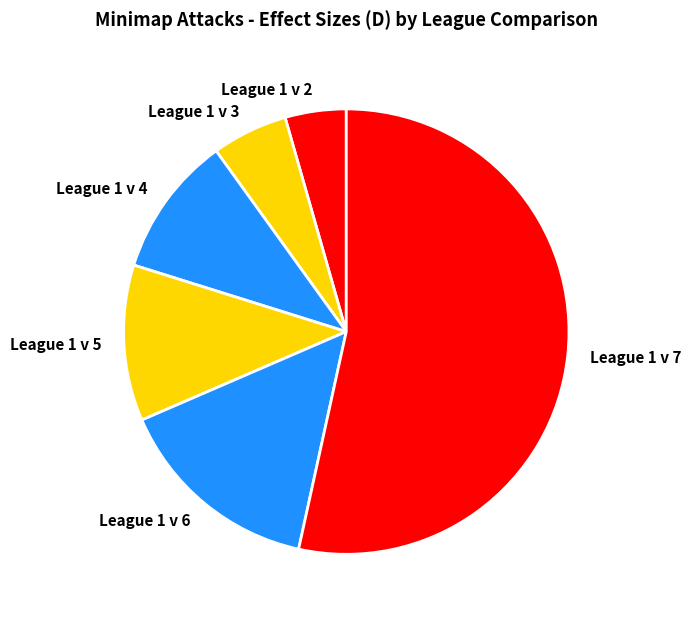

Which has a higher value, League 1 v 3 or League 1 v 4?

League 1 v 4